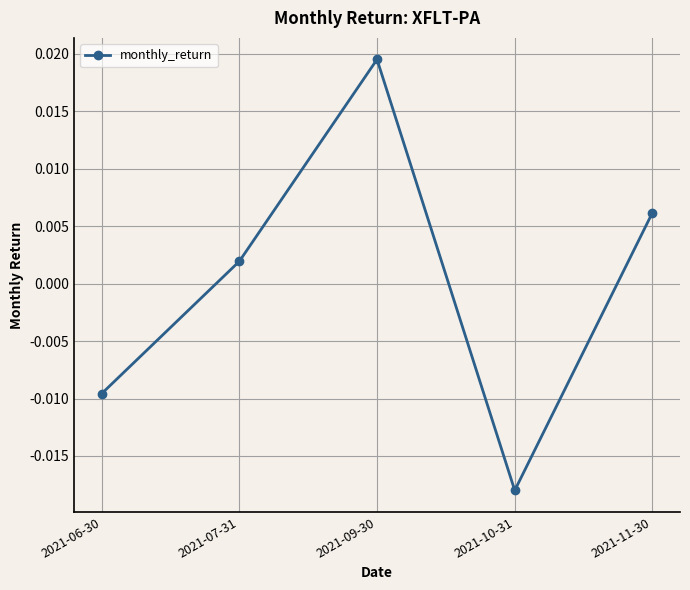

Which category has the lowest value across all series?

2021-10-31